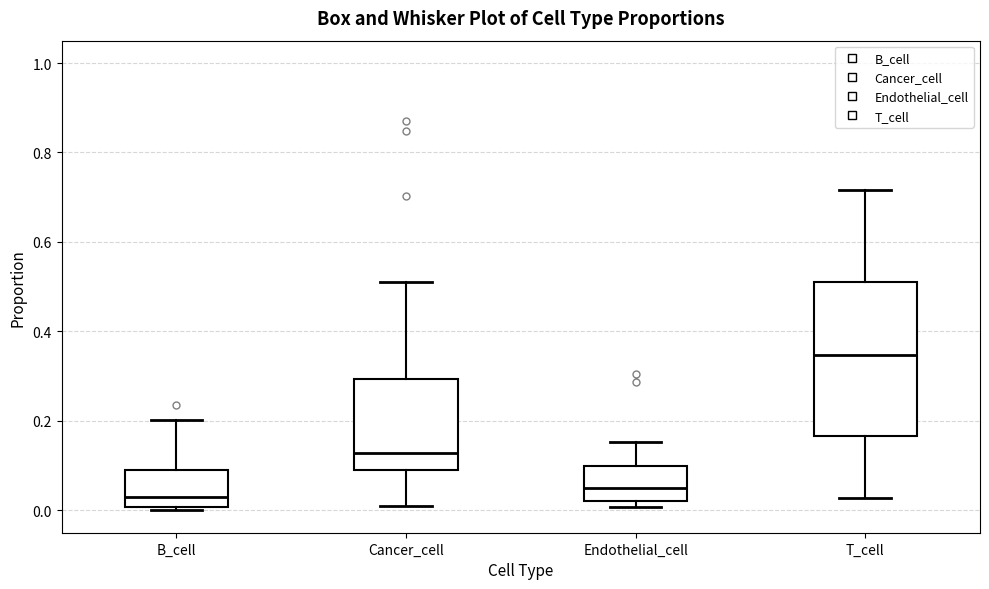

Reading left to right, transcribe this box plot: for each box, give where its median line is, the range the box spans, and where its two whiskers end, as read against the y-axis. The values are not printed on the chart, so give them approximately, as read against the axis.

B_cell: median 0.04, box 0.00 to 0.10, whiskers 0.00 to 0.20
Cancer_cell: median 0.12, box 0.10 to 0.30, whiskers 0.00 to 0.50
Endothelial_cell: median 0.06, box 0.02 to 0.10, whiskers 0.00 to 0.16
T_cell: median 0.34, box 0.16 to 0.52, whiskers 0.02 to 0.72